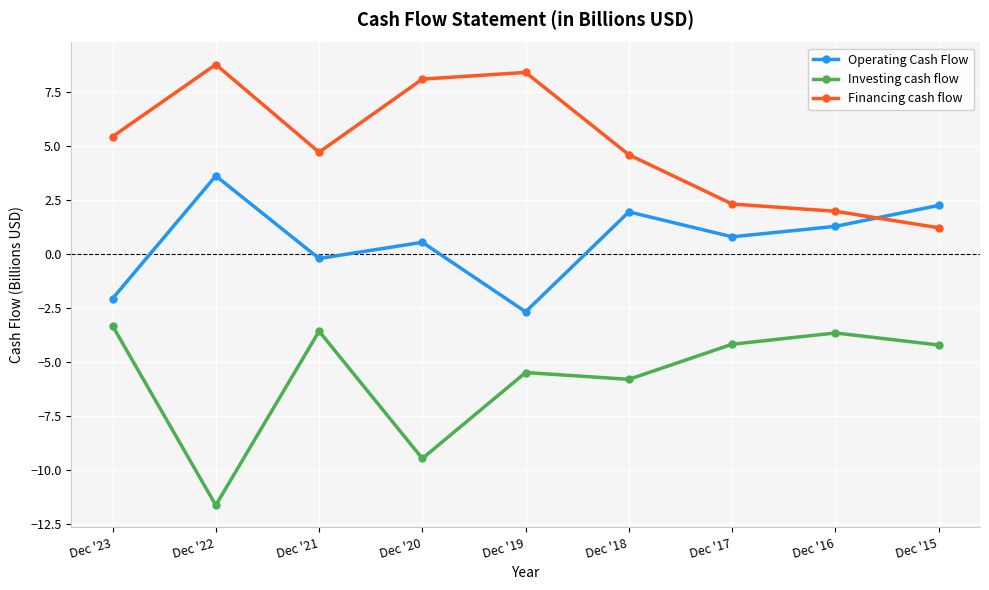

What is the total value across all series at Dec '15?

-0.8